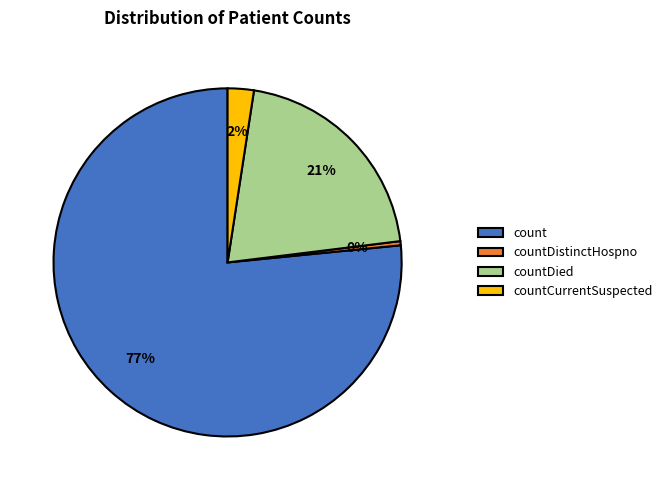

Which slice is the smallest?

countDistinctHospno